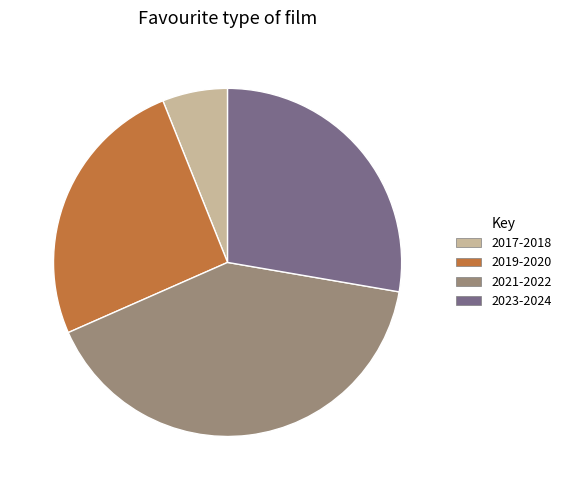

Is 2019-2020 the majority of the pie?

No